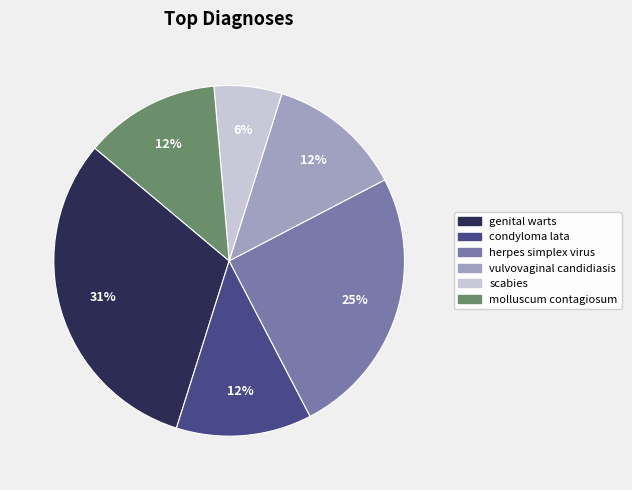

What is the largest slice in the pie chart?

genital warts